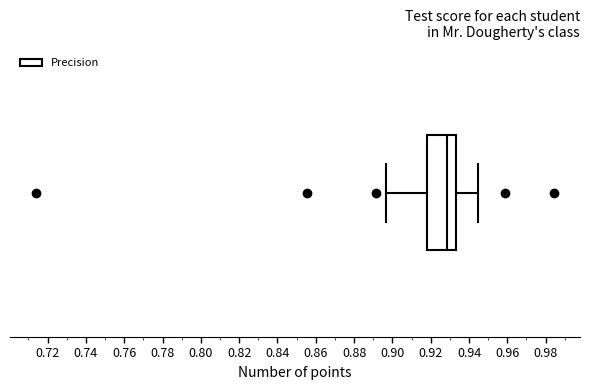

Transcribe this box plot: give where the median line is, the range the box spans, and where the two whiskers end, as read against the x-axis. The values are not printed on the chart, so give them approximately, as read against the axis.

median 0.928, box 0.918 to 0.934, whiskers 0.896 to 0.944